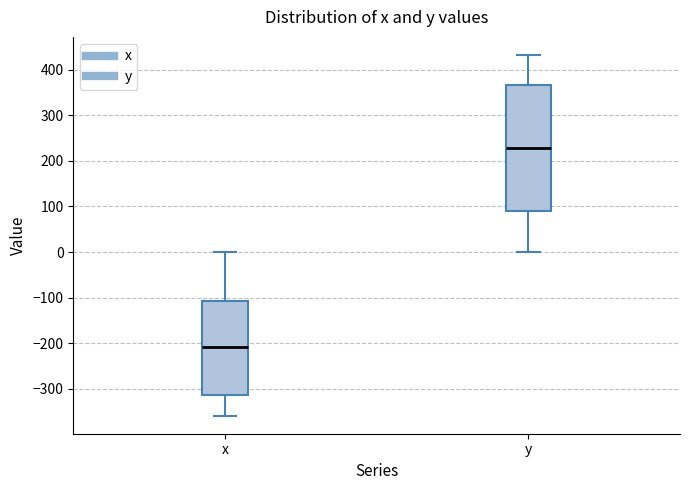

Where is the upper edge of the box for x on the y-axis? The values are not printed on the chart, so give them approximately, as read against the axis.

-110